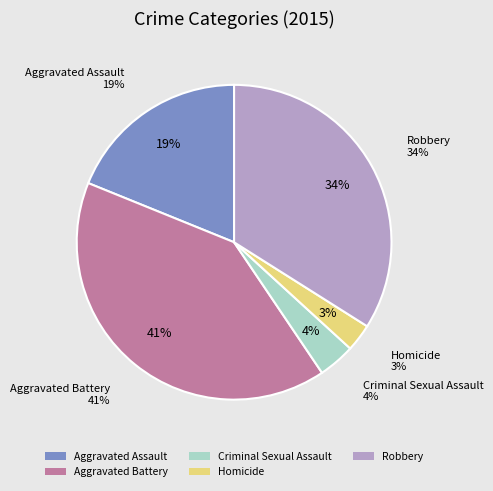

What percentage do Aggravated Battery and Homicide together represent?

43.4%